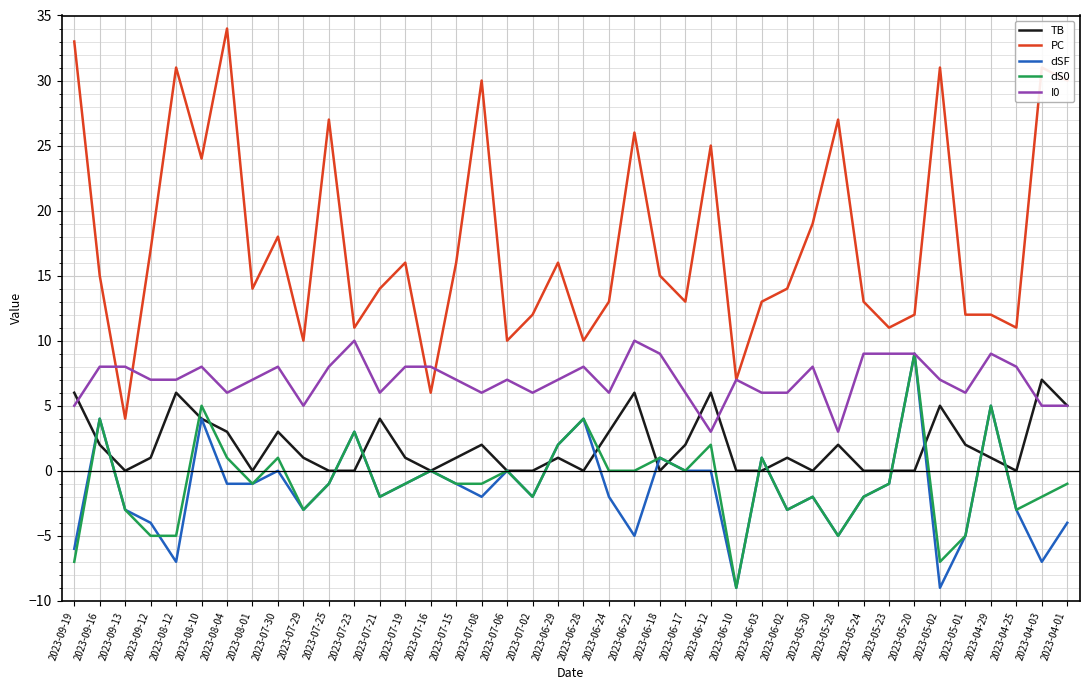

What is the average value of the PC series?

18